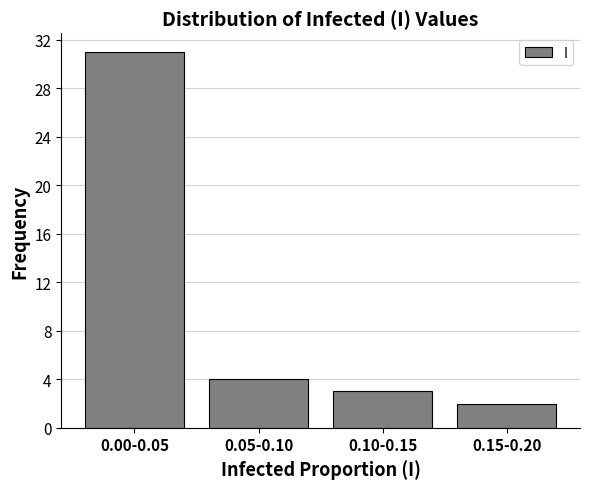

Reading right to left, what are all the values shown in this chart?

2	3	4	31